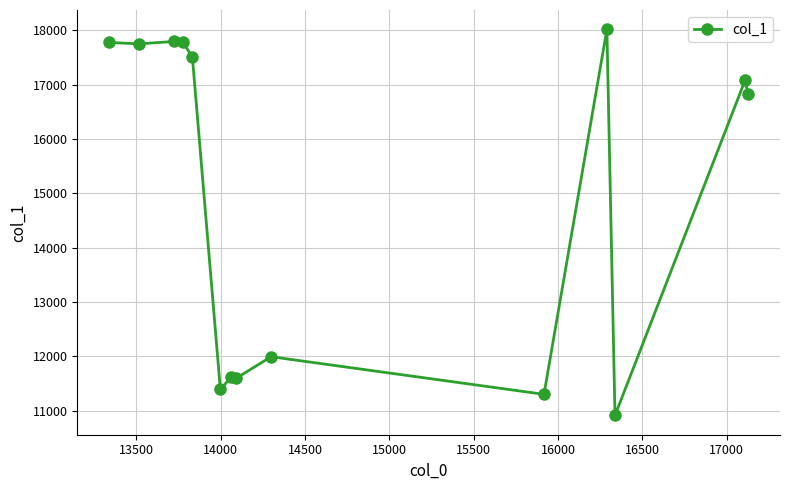

What is the difference between the maximum and minimum values?

7104